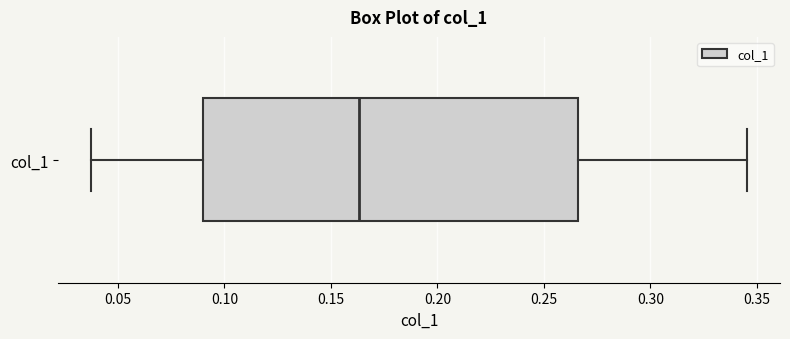

Transcribe this box plot: give where the median line is, the range the box spans, and where the two whiskers end, as read against the x-axis. The values are not printed on the chart, so give them approximately, as read against the axis.

median 0.165, box 0.090 to 0.265, whiskers 0.035 to 0.345